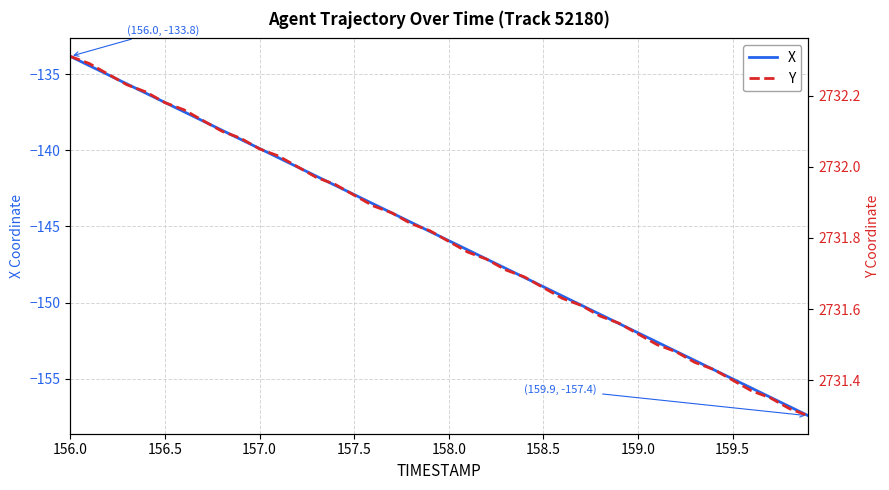

Reading left to right, transcribe all the data shown in this chart.

X: -133.8	-134.4	-135.0	-135.6	-136.3	-136.9	-137.5	-138.1	-138.7	-139.3	-139.9	-140.5	-141.1	-141.7	-142.3	-142.9	-143.5	-144.1	-144.7	-145.3	-145.9	-146.5	-147.1	-147.8	-148.4	-149.0	-149.6	-150.2	-150.8	-151.4	-152.0	-152.6	-153.2	-153.8	-154.4	-155.0	-155.6	-156.2	-156.8	-157.4
Y: 2732.3	2732.3	2732.3	2732.2	2732.2	2732.2	2732.2	2732.1	2732.1	2732.1	2732.1	2732.0	2732.0	2732.0	2731.9	2731.9	2731.9	2731.9	2731.8	2731.8	2731.8	2731.8	2731.7	2731.7	2731.7	2731.7	2731.6	2731.6	2731.6	2731.6	2731.5	2731.5	2731.5	2731.4	2731.4	2731.4	2731.4	2731.3	2731.3	2731.3